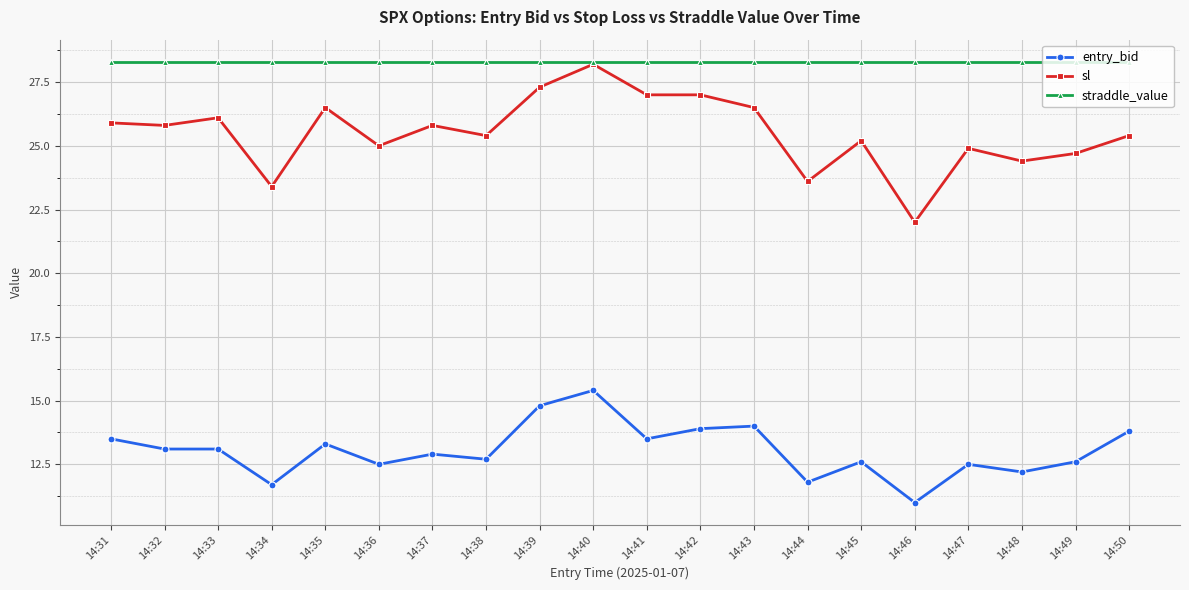

What is the difference between the entry_bid values at 14:33 and 14:45?

0.5